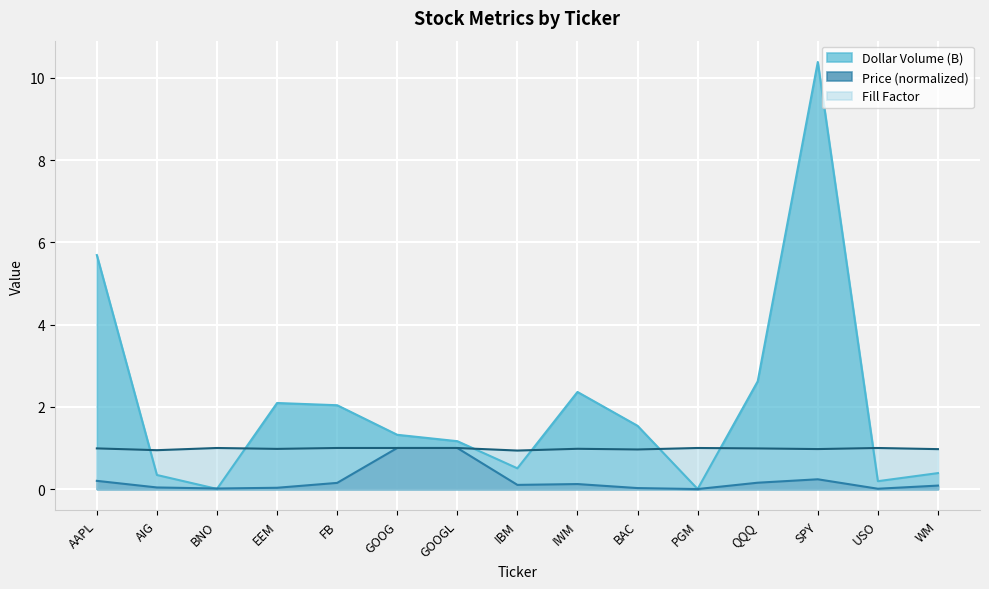

Which series has the widest spread of values?

Dollar Volume (B)